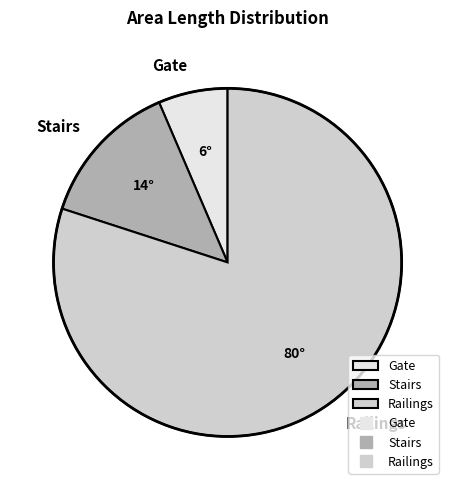

What is the majority slice?

Railings